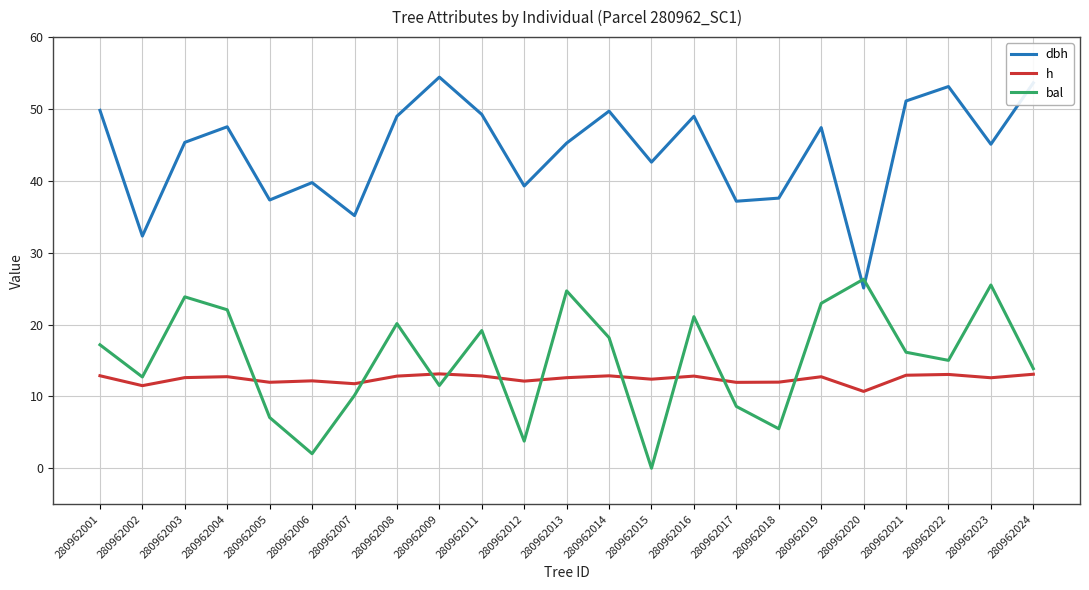

What is the approximate value of dbh at 280962015?

42.6